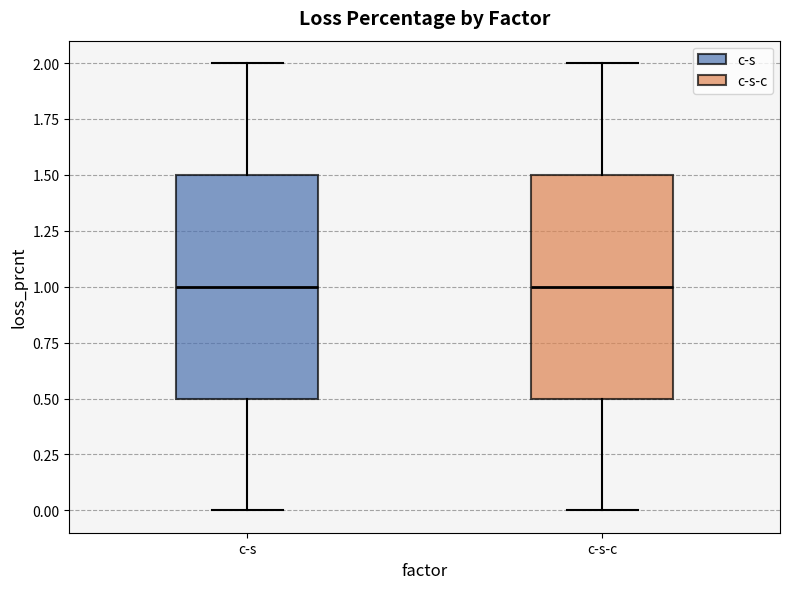

Reading left to right, read every box against the y-axis: the position of its median line, the range the box covers, and the ends of its whiskers. The values are not printed on the chart, so give them approximately, as read against the axis.

c-s: median 1.0, box 0.5 to 1.5, whiskers 0.0 to 2.0
c-s-c: median 1.0, box 0.5 to 1.5, whiskers 0.0 to 2.0